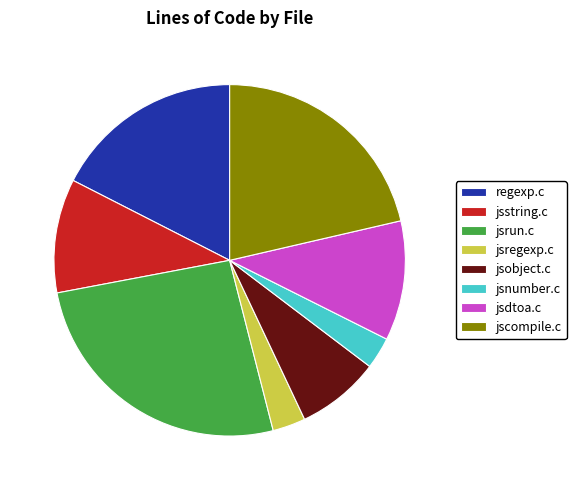

What is the largest slice in the pie chart?

jsrun.c